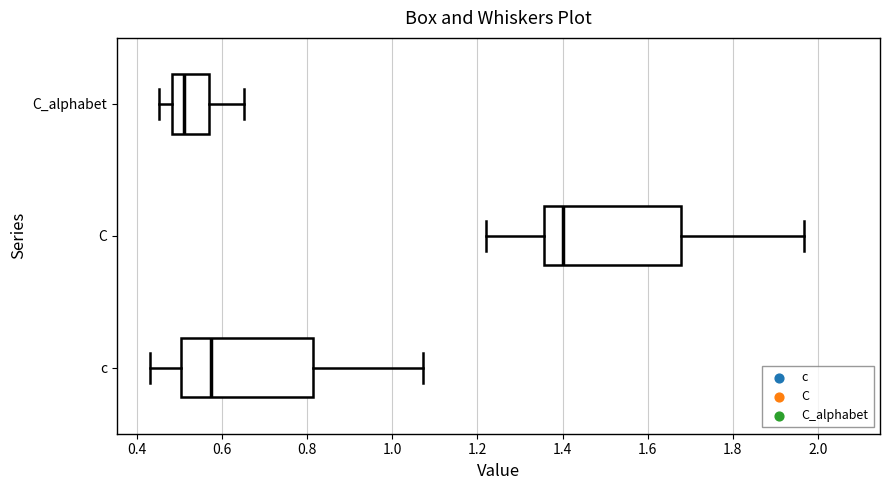

Which box has the furthest to the right median line?

C